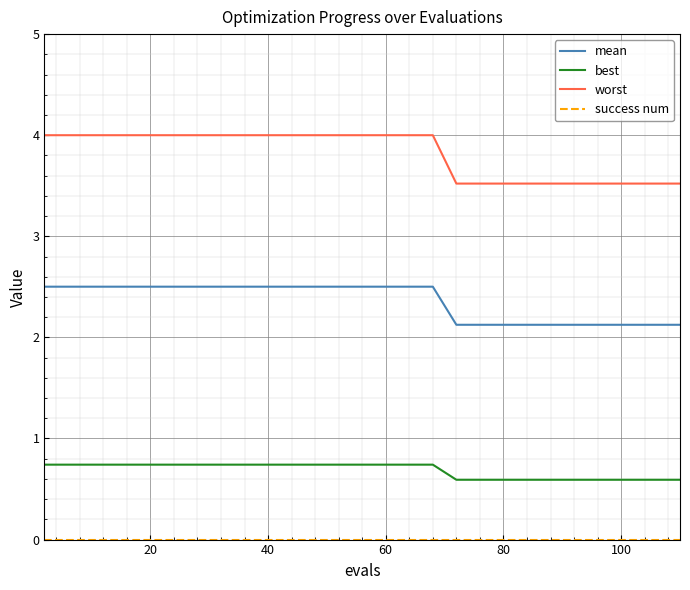

What is the lowest value of the worst series?

3.5